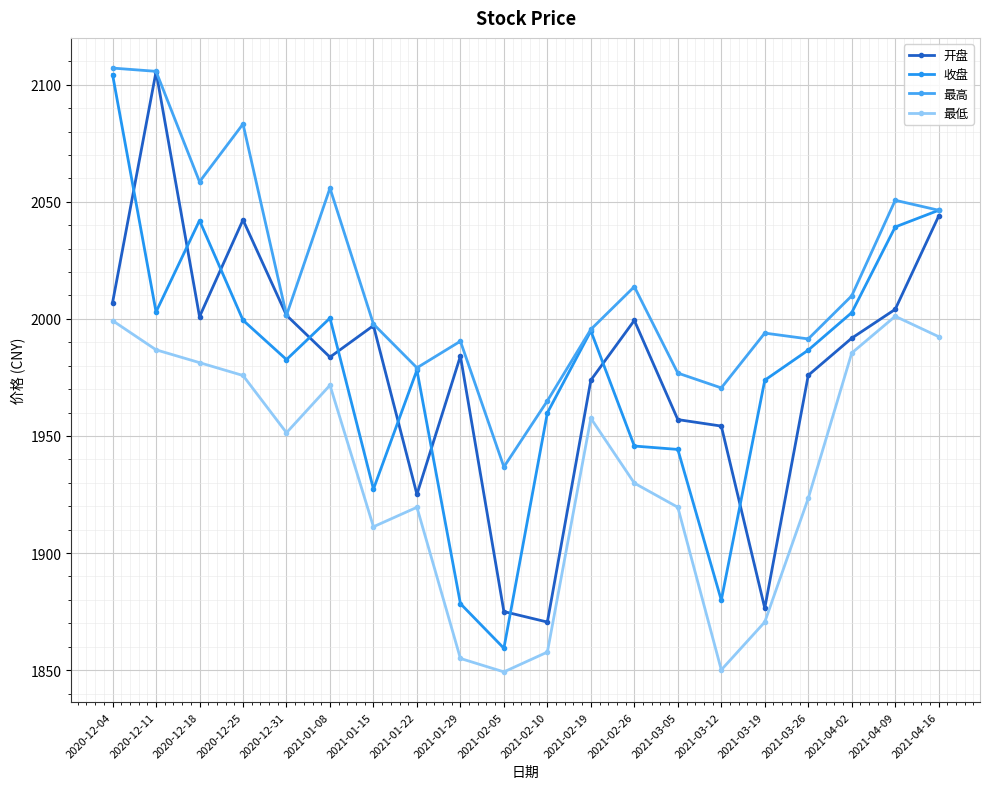

Count the number of data series in this chart.

4